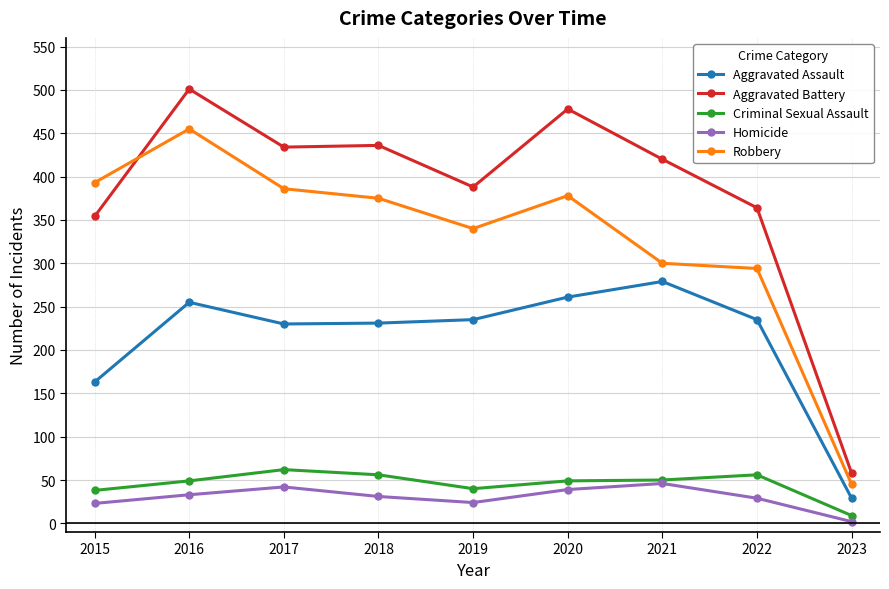

Read the Robbery value at 2018.

375